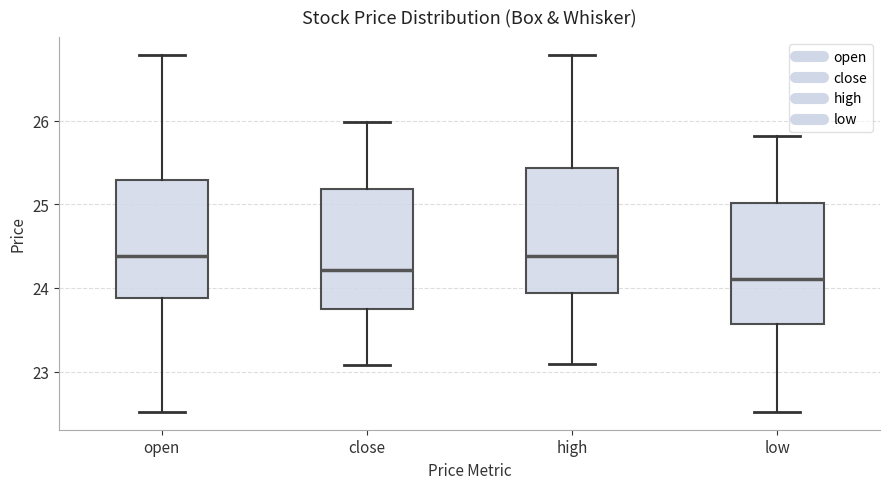

Where does the median line of the box for open sit on the y-axis? The values are not printed on the chart, so give them approximately, as read against the axis.

24.4